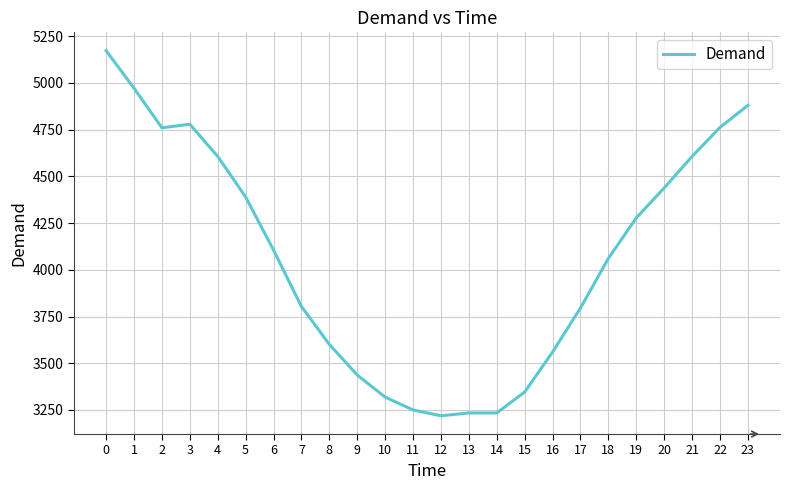

Between 11 and 18, which is larger?

18